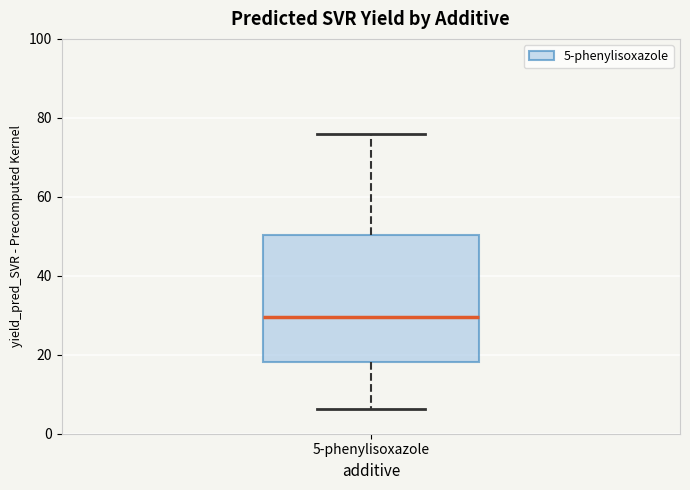

Where is the lower edge of the box for 5-phenylisoxazole on the y-axis? The values are not printed on the chart, so give them approximately, as read against the axis.

18